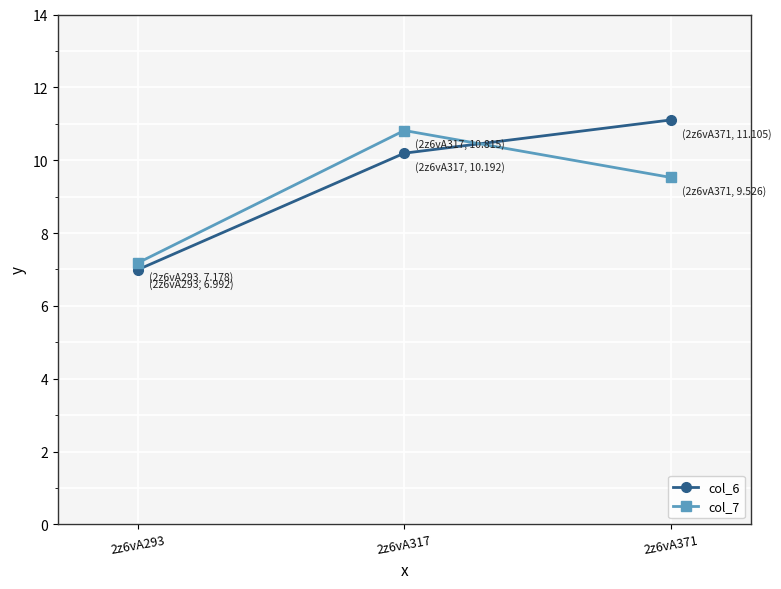

How many lines are shown in the chart?

2